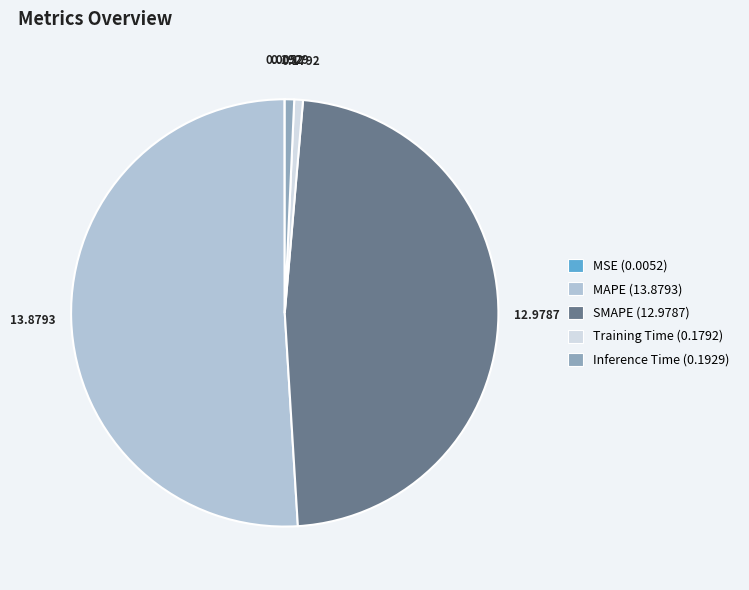

Is there a majority slice in this chart?

Yes